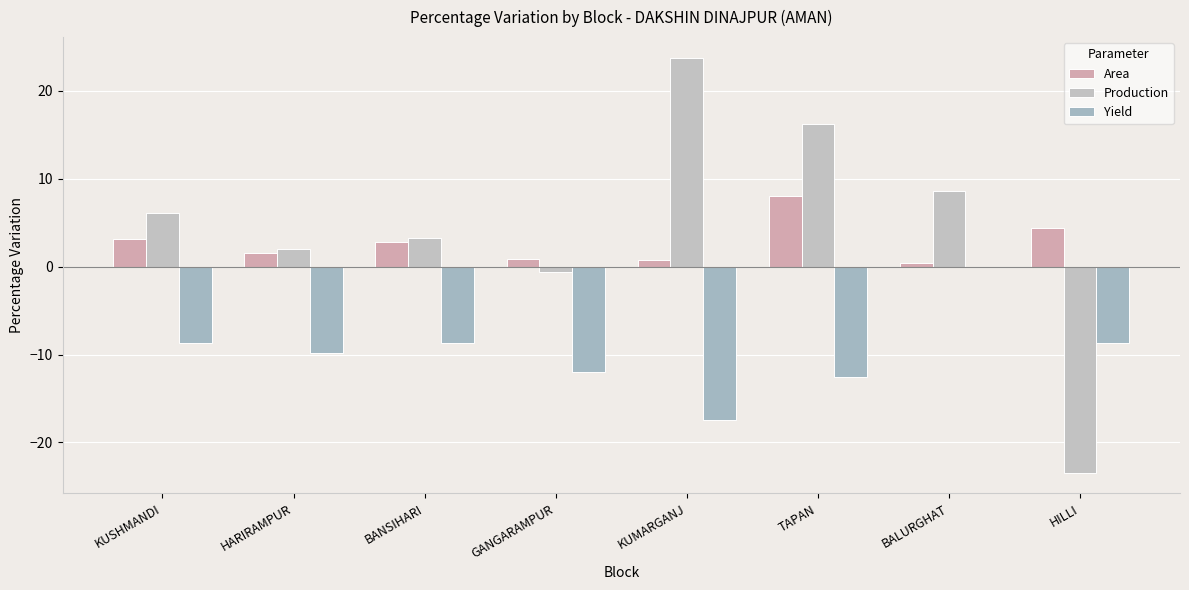

How many data points does each series have?

8